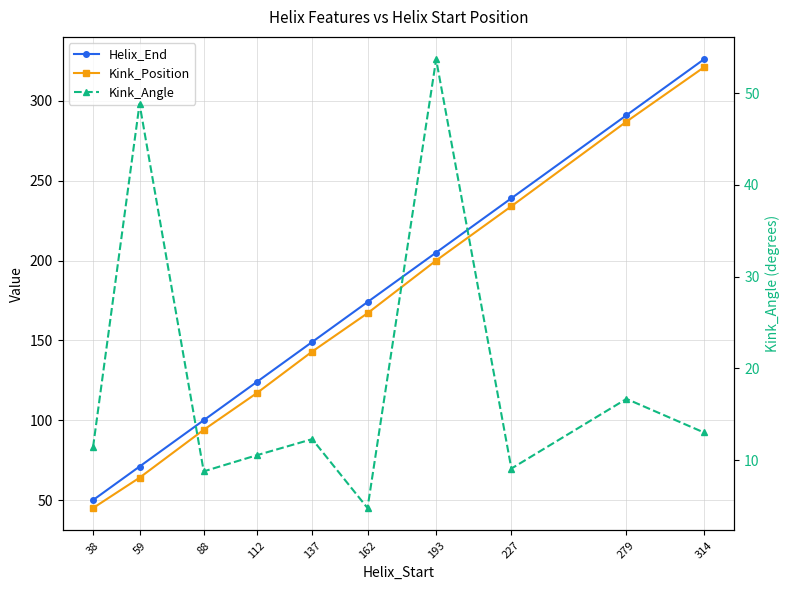

How many lines are shown in the chart?

3